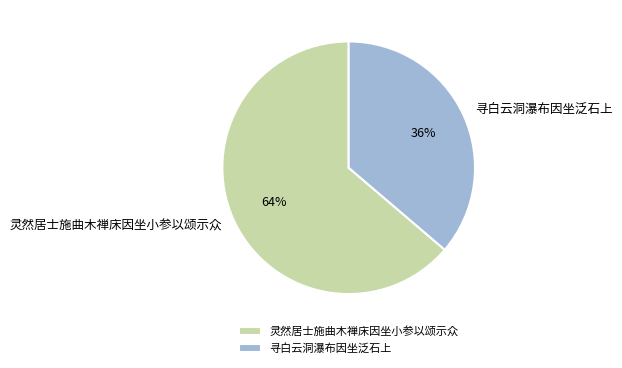

The 寻白云洞瀑布因坐泛石上 slice represents 29% of the pie. True or false?

False